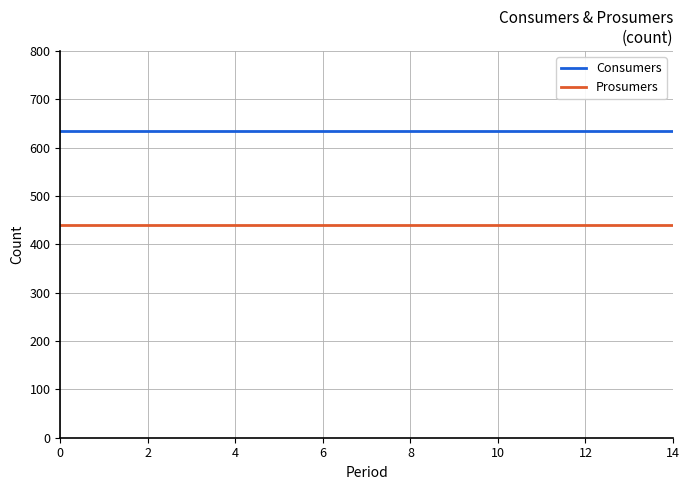

True or false: Consumers and Prosumers cross at least once.

False